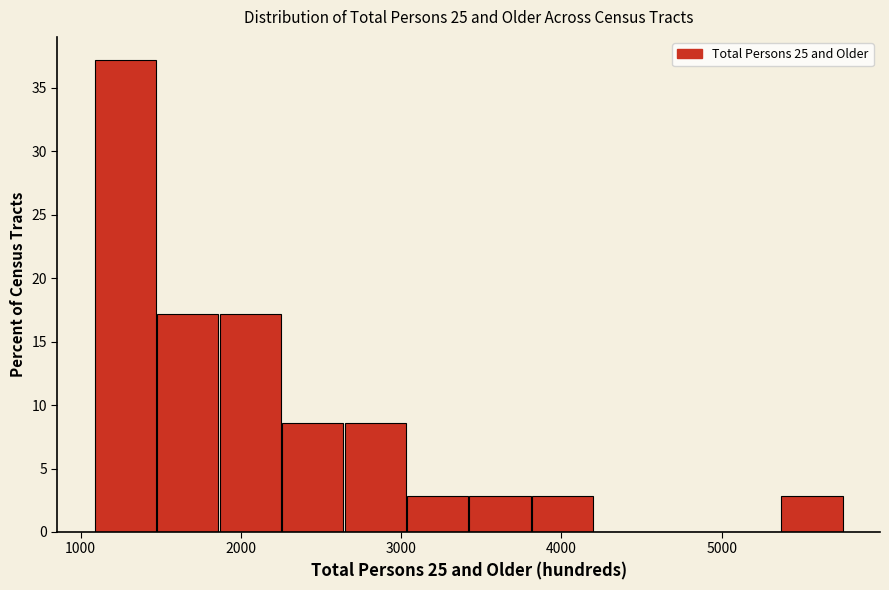

Read against the x-axis, roughly where is the centre of the tallest bar?

1300